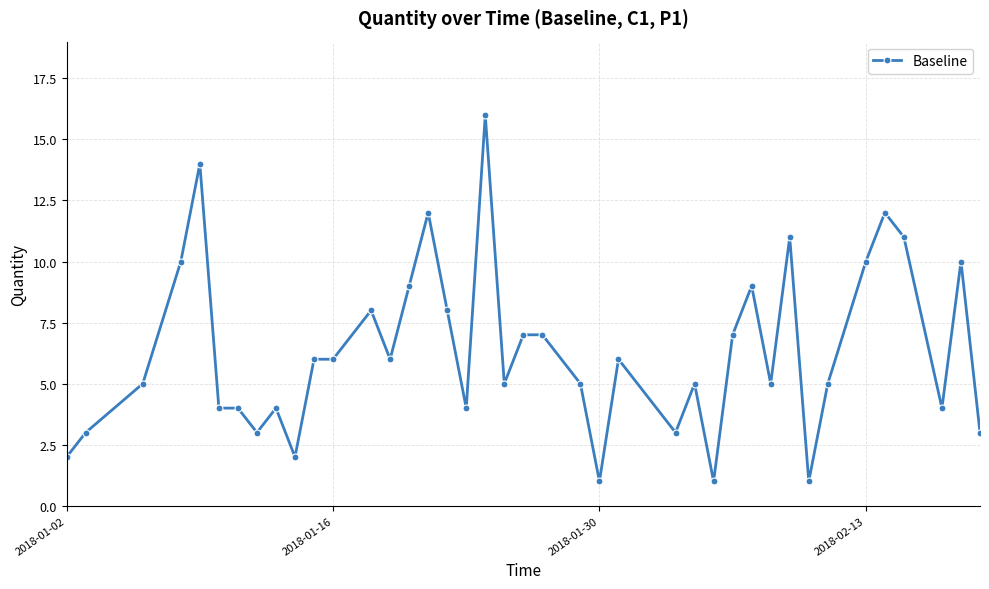

What is the greatest value displayed?

16